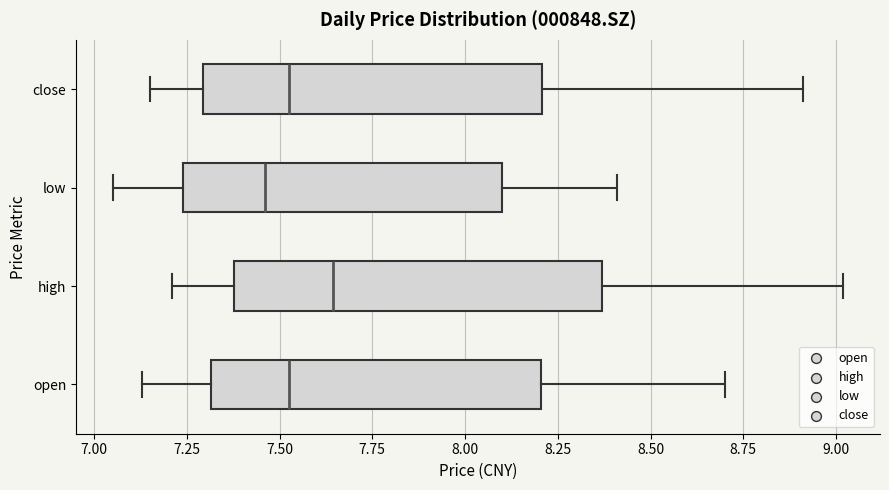

Reading bottom to top, transcribe this box plot: for each box, give where its median line is, the range the box spans, and where its two whiskers end, as read against the x-axis. The values are not printed on the chart, so give them approximately, as read against the axis.

open: median 7.55, box 7.30 to 8.20, whiskers 7.15 to 8.70
high: median 7.65, box 7.40 to 8.35, whiskers 7.20 to 9.00
low: median 7.45, box 7.25 to 8.10, whiskers 7.05 to 8.40
close: median 7.55, box 7.30 to 8.20, whiskers 7.15 to 8.90